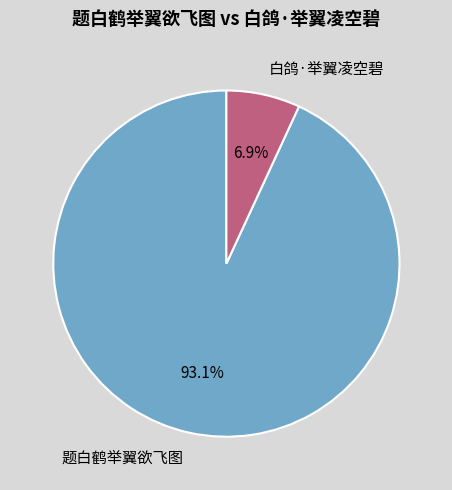

Which slice is the largest?

题白鹤举翼欲飞图